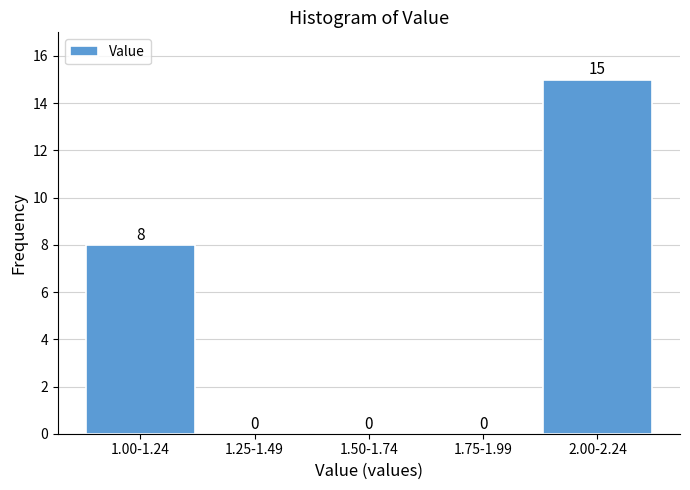

Reading left to right, what are all the values shown in this chart?

1.00-1.24=8	1.25-1.49=0	1.50-1.74=0	1.75-1.99=0	2.00-2.24=15